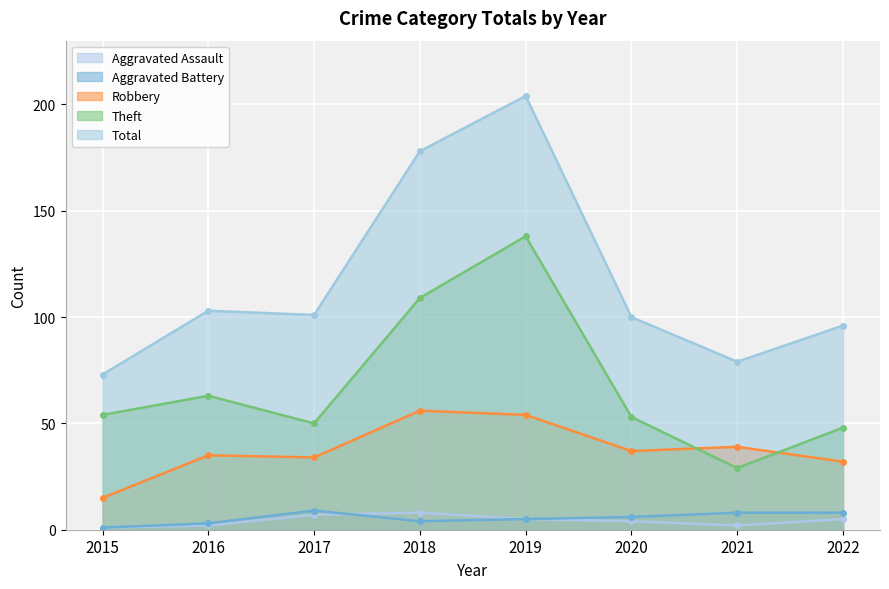

Count the number of data series in this chart.

5